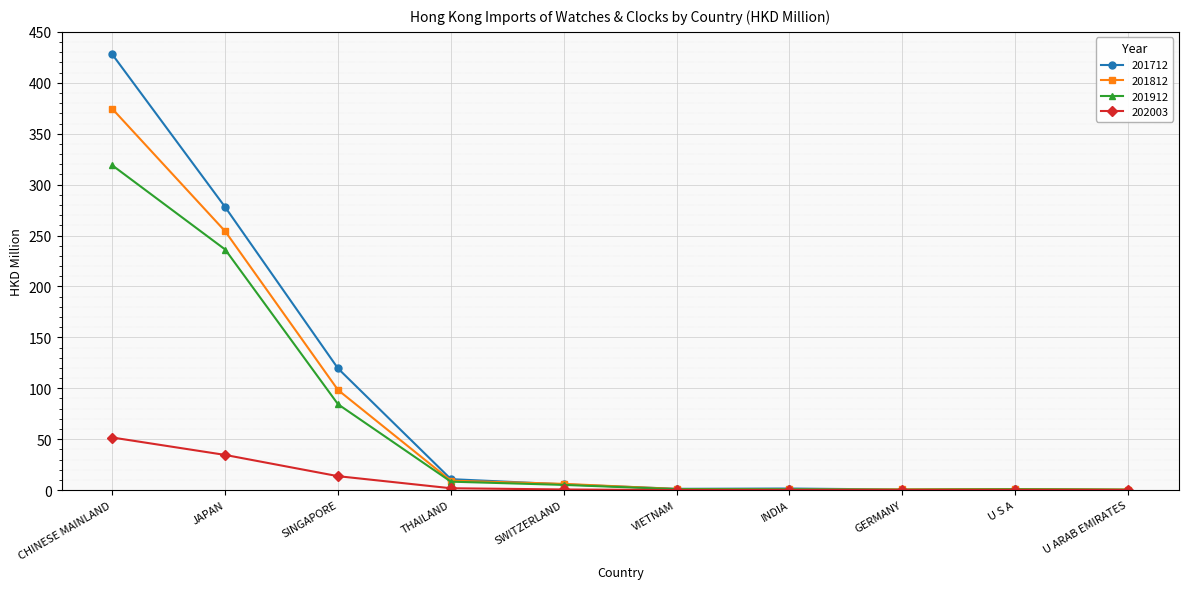

Which category has the highest value in the 202003 series?

CHINESE MAINLAND